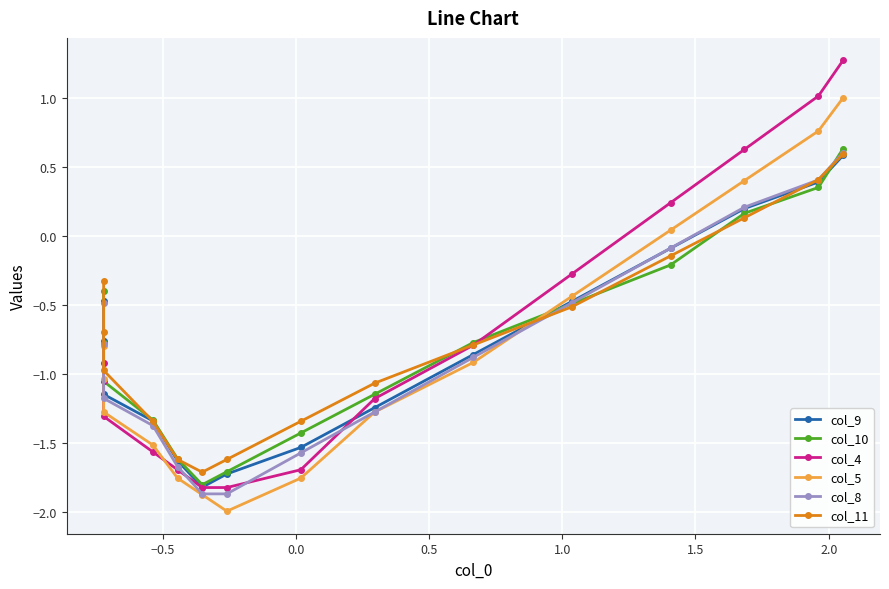

Reading left to right, transcribe all the data shown in this chart.

col_9: -0.5	-0.8	-1.1	-1.3	-1.6	-1.8	-1.7	-1.5	-1.2	-0.9	-0.5	-0.1	0.2	0.4	0.6
col_10: -0.4	-0.8	-1.1	-1.3	-1.6	-1.8	-1.7	-1.4	-1.1	-0.8	-0.5	-0.2	0.2	0.4	0.6
col_4: -0.9	-1.1	-1.3	-1.6	-1.7	-1.8	-1.8	-1.7	-1.2	-0.8	-0.3	0.2	0.6	1.0	1.3
col_5: -0.8	-1.0	-1.3	-1.5	-1.8	-1.9	-2.0	-1.8	-1.3	-0.9	-0.4	0.0	0.4	0.8	1.0
col_8: -0.5	-0.8	-1.2	-1.4	-1.7	-1.9	-1.9	-1.6	-1.3	-0.9	-0.5	-0.1	0.2	0.4	0.6
col_11: -0.3	-0.7	-1.0	-1.3	-1.6	-1.7	-1.6	-1.3	-1.1	-0.8	-0.5	-0.1	0.1	0.4	0.6